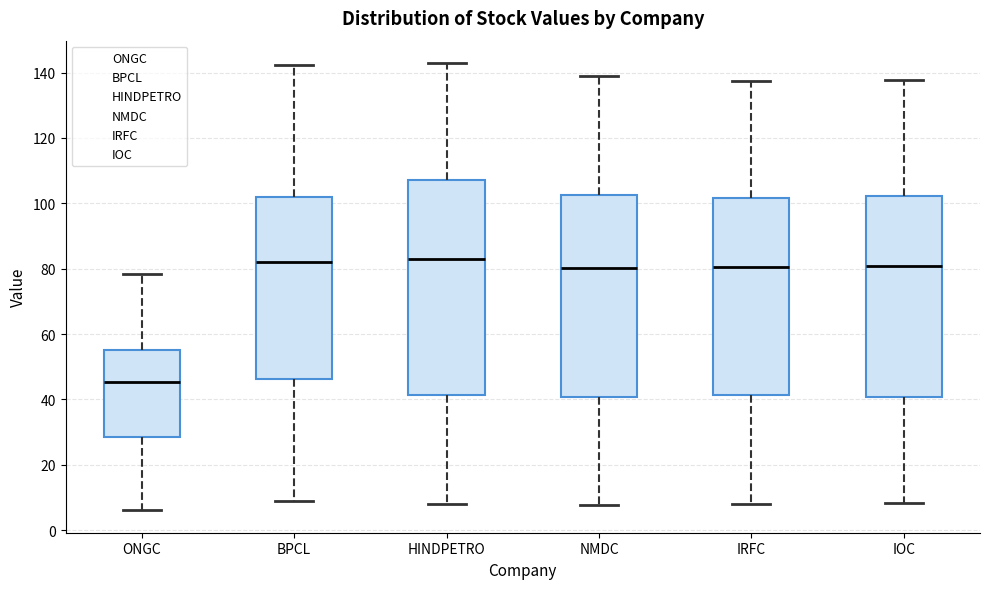

Where is the lower edge of the box for BPCL on the y-axis? The values are not printed on the chart, so give them approximately, as read against the axis.

46